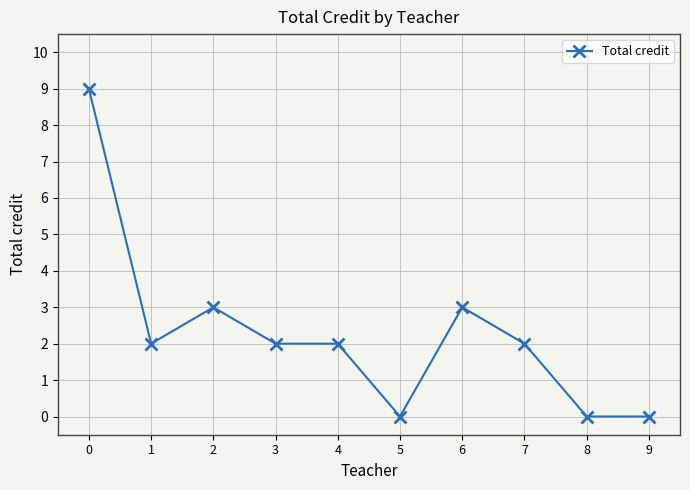

What is the difference between the values at 1 and 8?

2